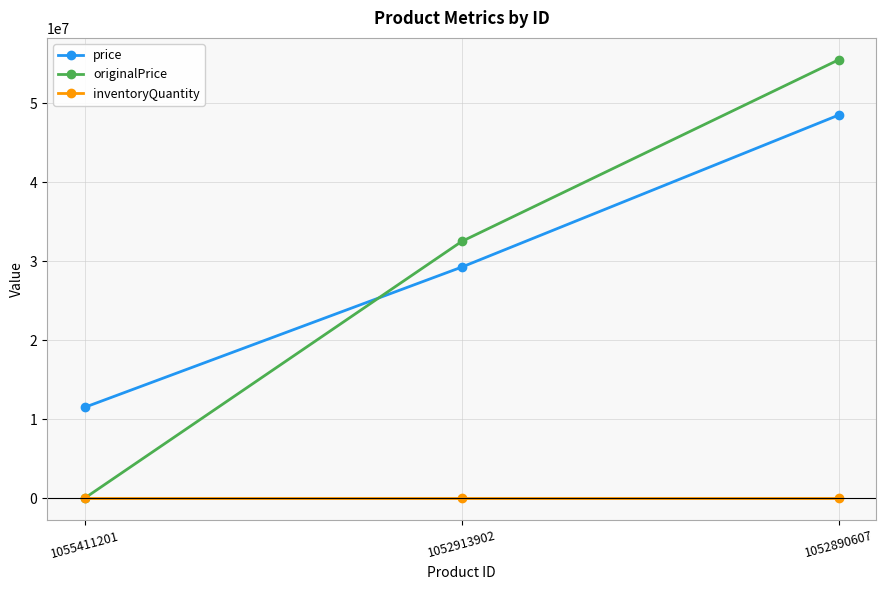

What is the total value across all series at 1052890607?

103999995